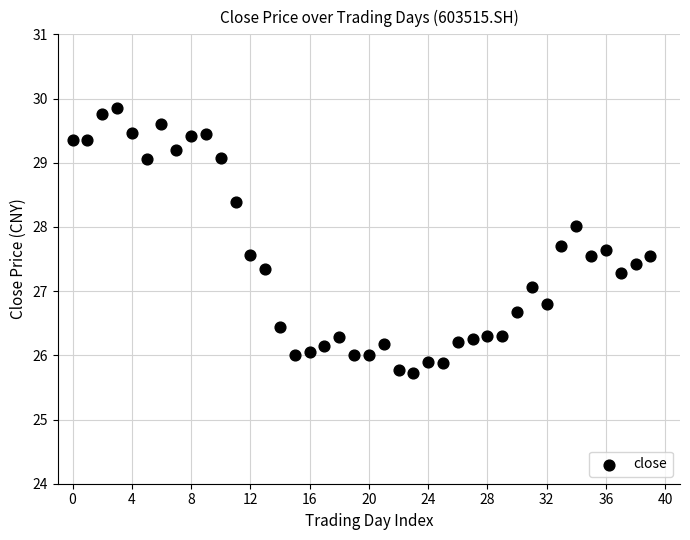

How many points are shown in the scatter plot?

40